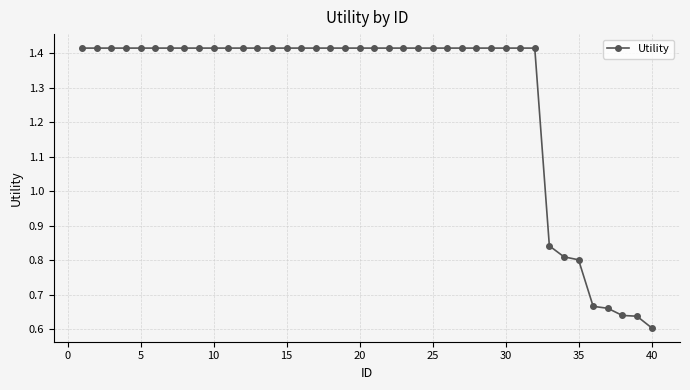

How many values are between 1 and 2?

32